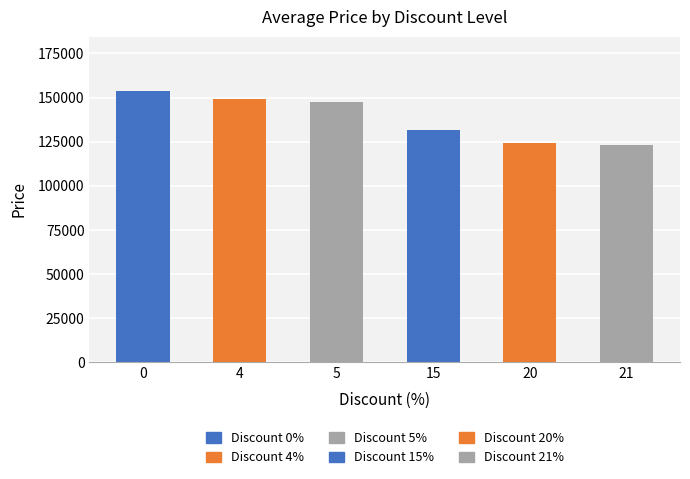

What is the sum of all values?

828545